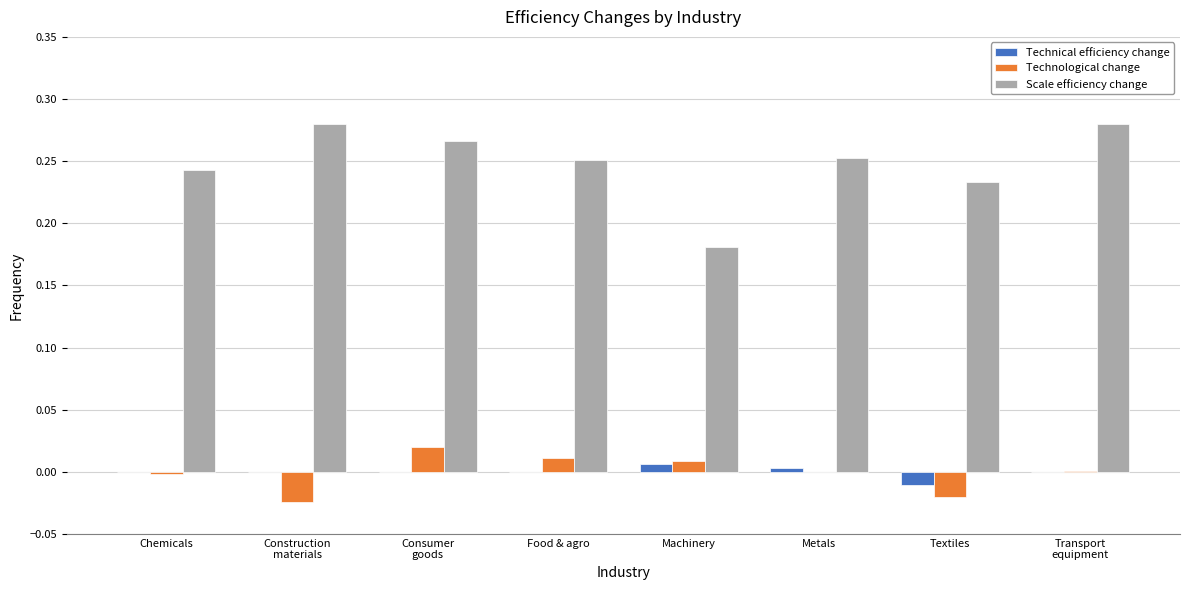

Which series has the largest total across all categories?

Scale efficiency change